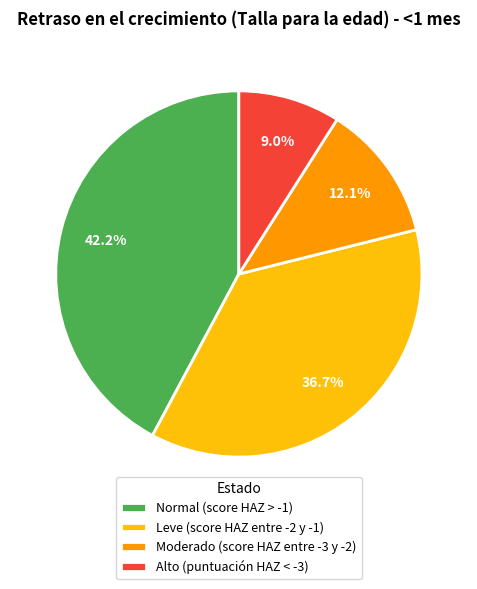

To the nearest percent, what portion does Leve (score HAZ entre -2 y -1) represent?

37%